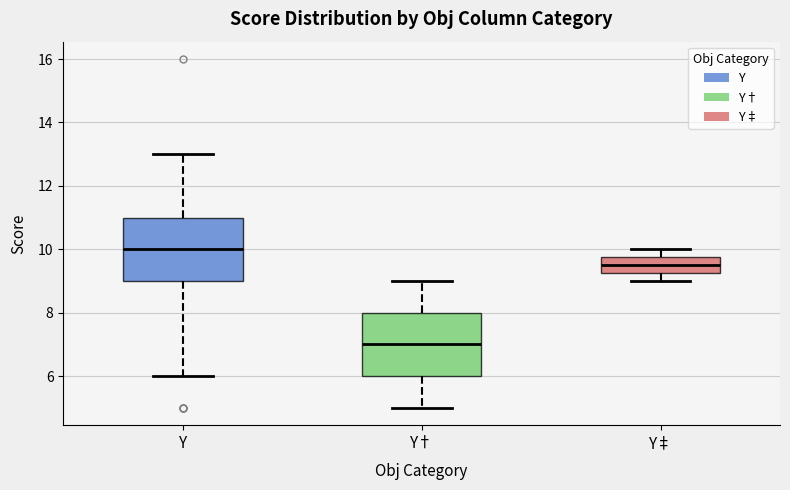

Reading left to right, read every box against the y-axis: the position of its median line, the range the box covers, and the ends of its whiskers. The values are not printed on the chart, so give them approximately, as read against the axis.

Y: median 10.0, box 9.0 to 11.0, whiskers 6.0 to 13.0
Y†: median 7.0, box 6.0 to 8.0, whiskers 5.0 to 9.0
Y‡: median 9.6, box 9.2 to 9.8, whiskers 9.0 to 10.0